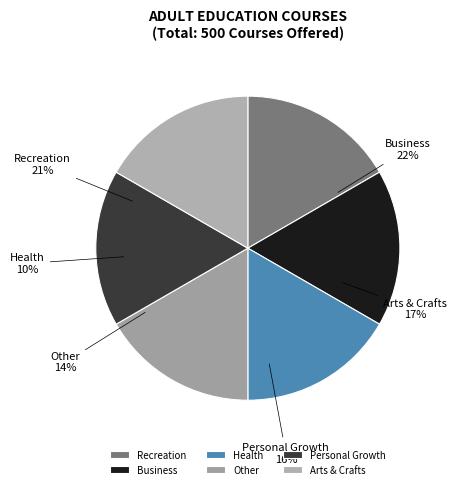

Is there a majority slice in this chart?

No